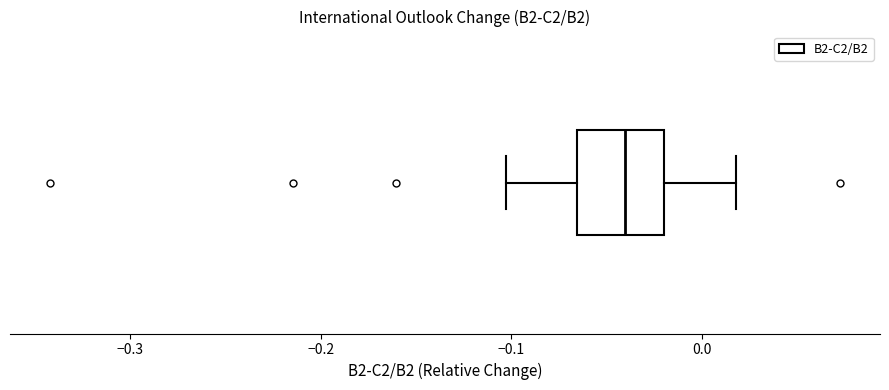

Transcribe this box plot: give where the median line is, the range the box spans, and where the two whiskers end, as read against the x-axis. The values are not printed on the chart, so give them approximately, as read against the axis.

median -0.04, box -0.07 to -0.02, whiskers -0.10 to 0.02